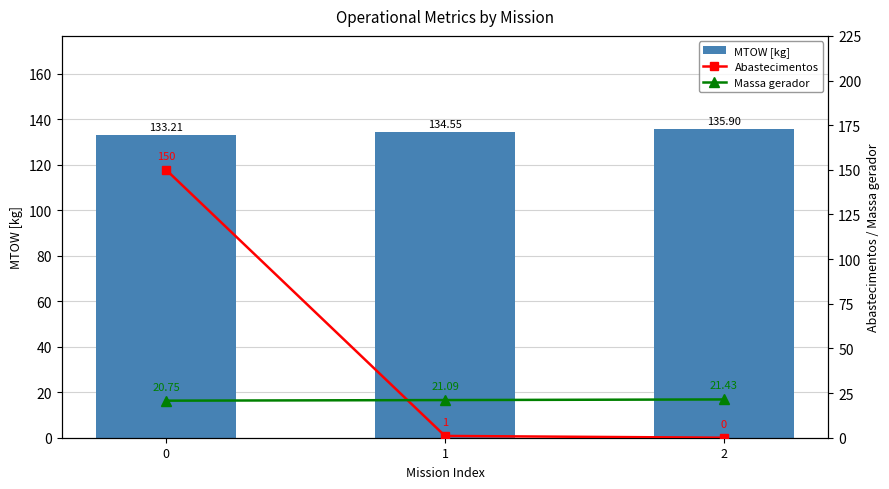

Reading left to right, list all the values displayed in this chart.

MTOW [kg]: 0=133.2	1=134.6	2=135.9
Abastecimentos: 0=150.0	1=1.0	2=0.0
Massa gerador: 0=20.8	1=21.1	2=21.4